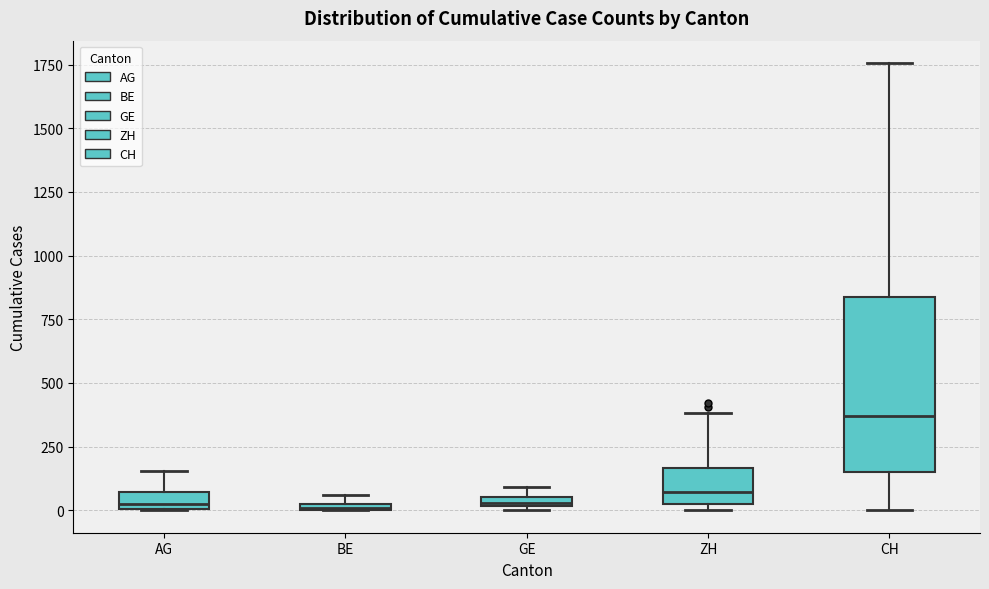

Which box is the tallest, from its lower edge to its upper edge?

CH